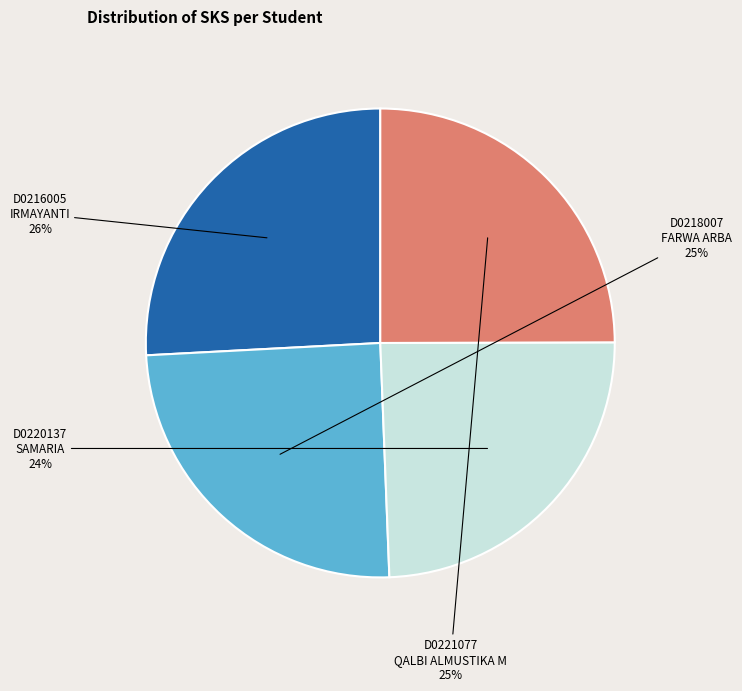

To the nearest percent, what percentage of the pie is D0221077 QALBI ALMUSTIKA M?

25%